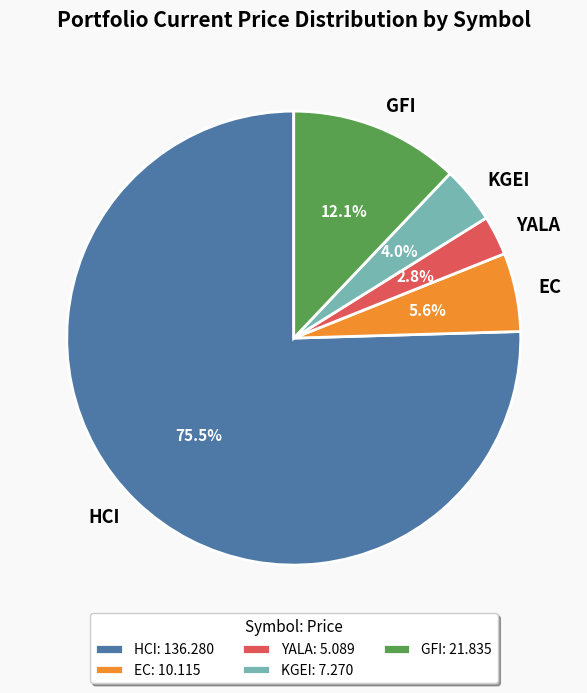

Which slice is the largest?

HCI